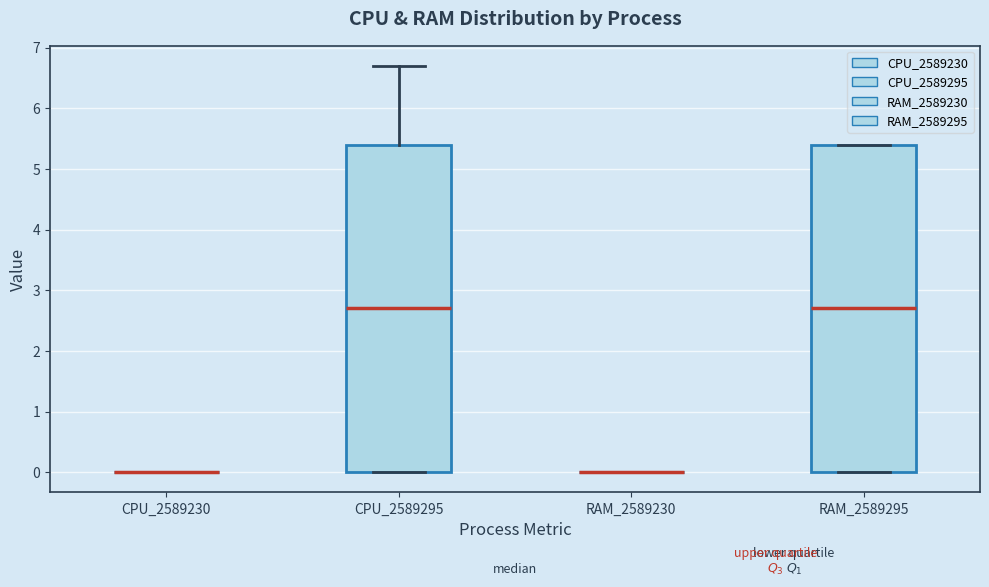

Reading left to right, transcribe this box plot: for each box, give where its median line is, the range the box spans, and where its two whiskers end, as read against the y-axis. The values are not printed on the chart, so give them approximately, as read against the axis.

CPU_2589230: box collapsed to a line at 0.0, whiskers 0.0 to 0.0
CPU_2589295: median 2.7, box 0.0 to 5.4, whiskers 0.0 to 6.7
RAM_2589230: box collapsed to a line at 0.0, whiskers 0.0 to 0.0
RAM_2589295: median 2.7, box 0.0 to 5.4, whiskers 0.0 to 5.4